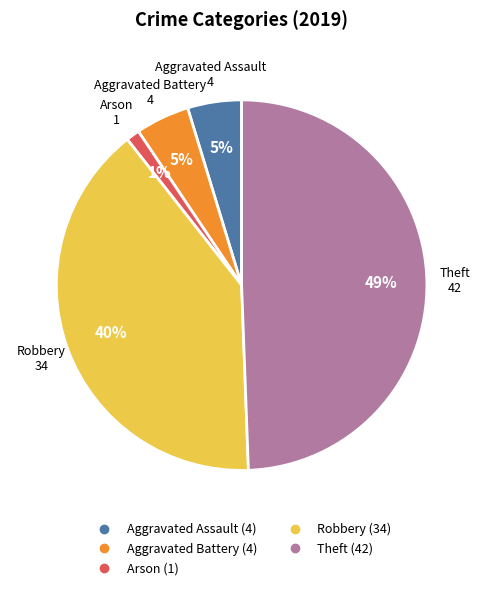

To the nearest percent, what is the average slice percentage?

20%